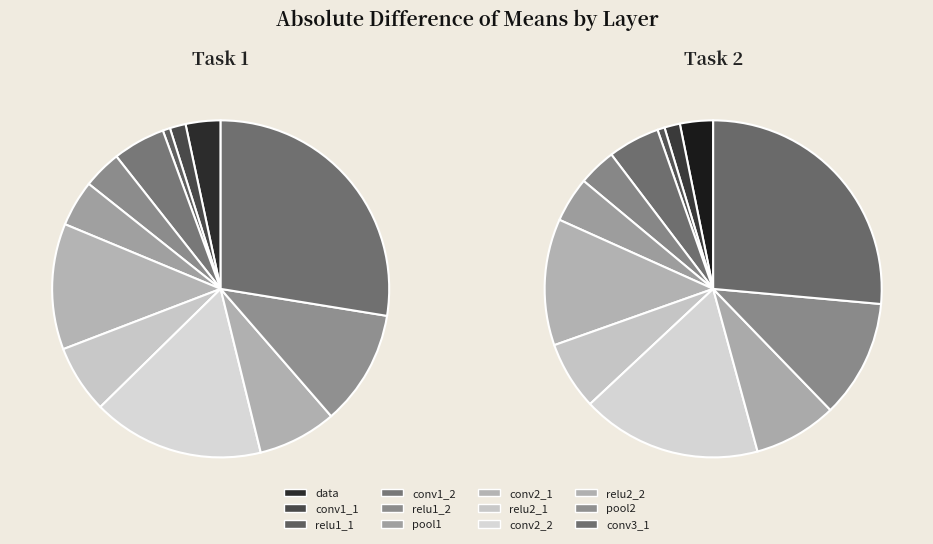

What is the total percentage of pool2 and conv1_1?

12.6%